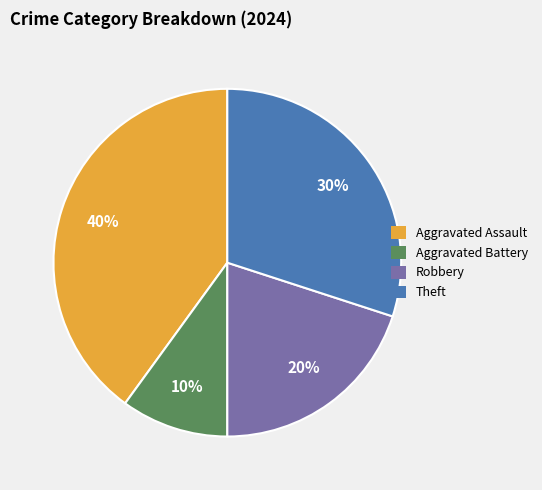

To the nearest percent, what is the difference between the Robbery and Theft slice percentages?

10%